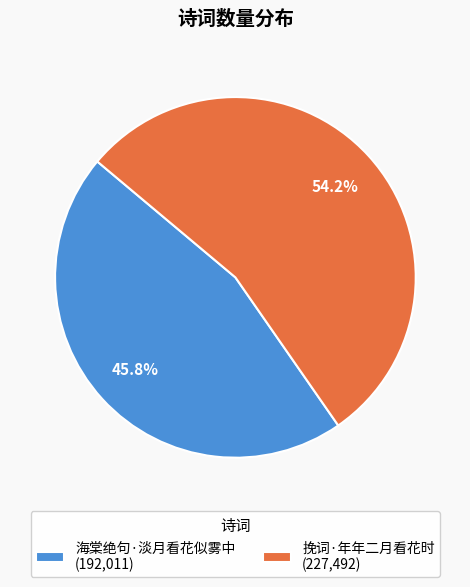

To the nearest percent, what is the difference between the largest and smallest slice percentages?

8%